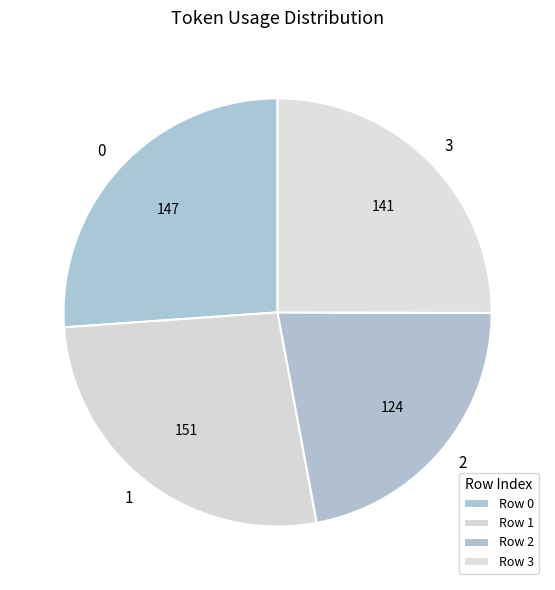

Which slice is the largest?

1